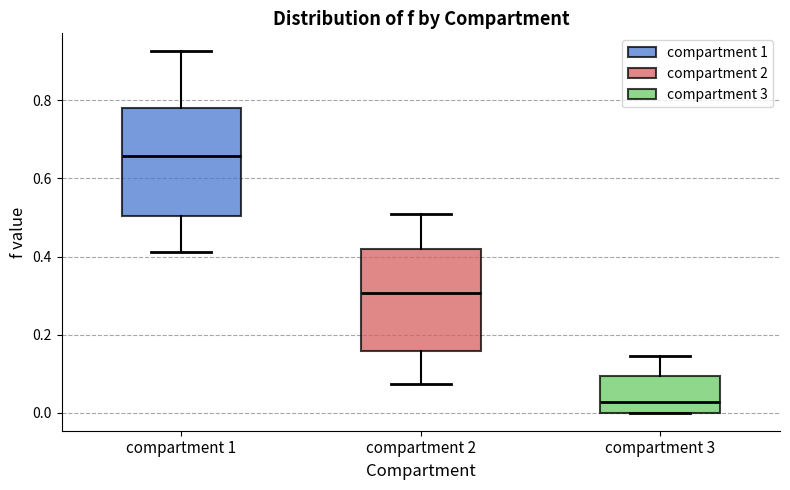

Which box's median line is the lowest?

compartment 3